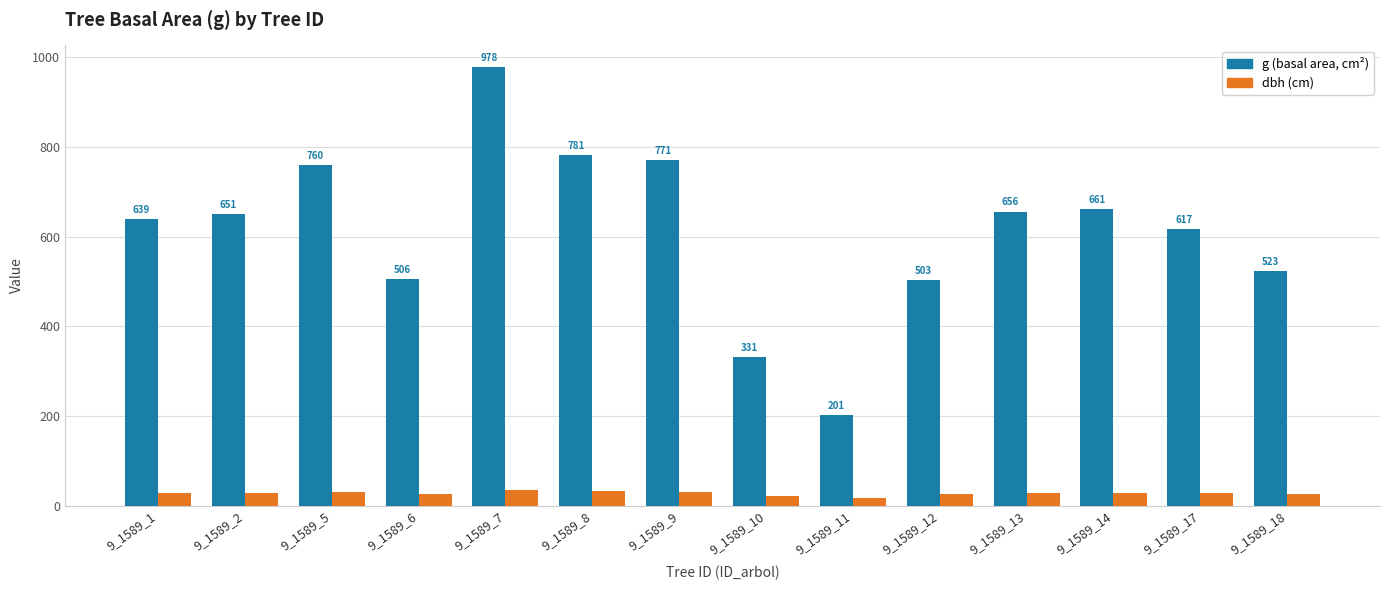

Where does the dbh (cm) series first go above 28?

9_1589_1